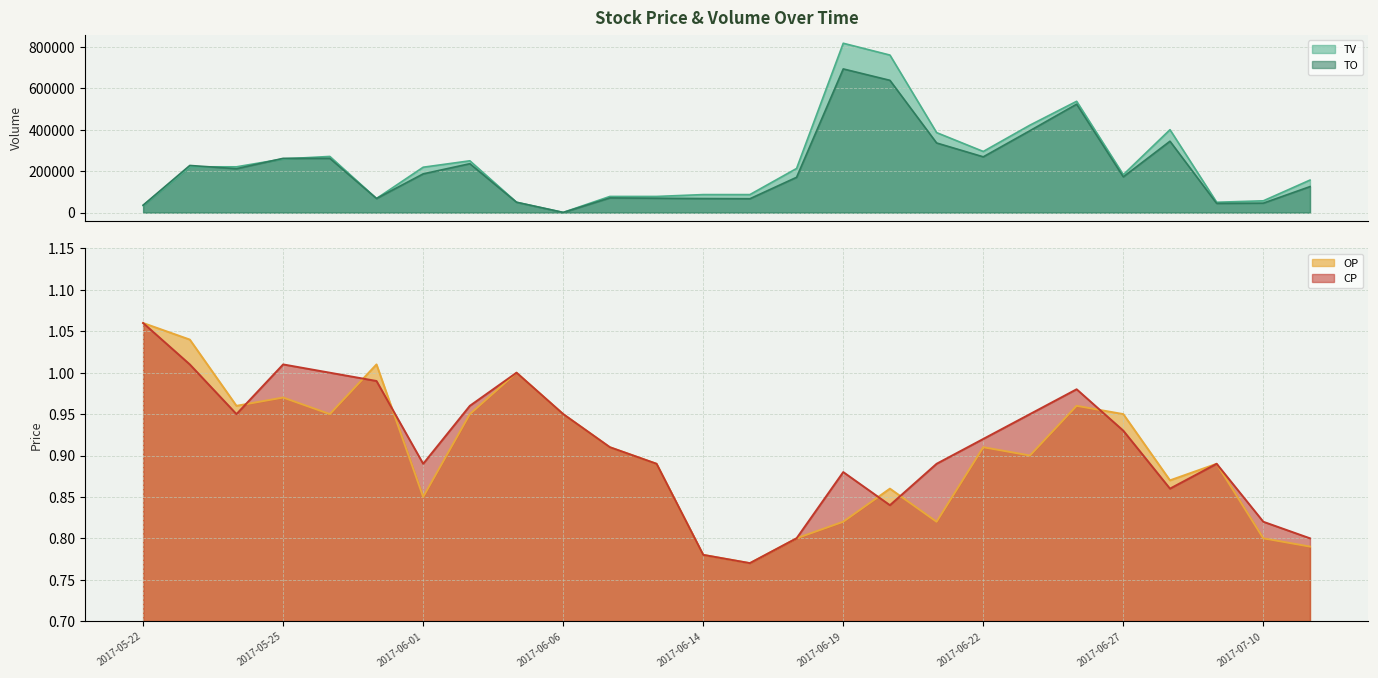

Which series has the widest spread of values?

TV